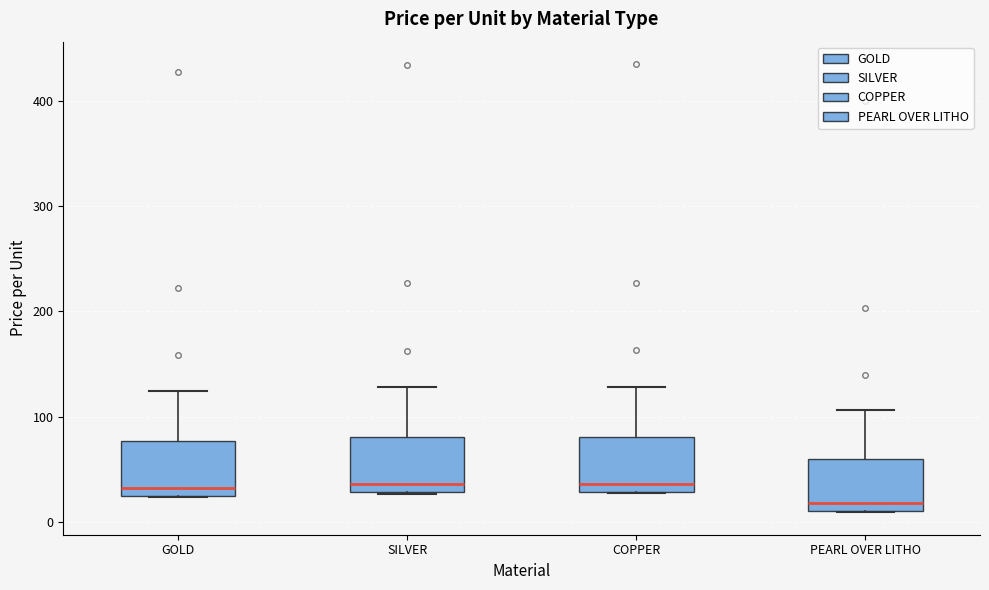

Where does the upper whisker of the box for PEARL OVER LITHO end on the y-axis? The values are not printed on the chart, so give them approximately, as read against the axis.

110